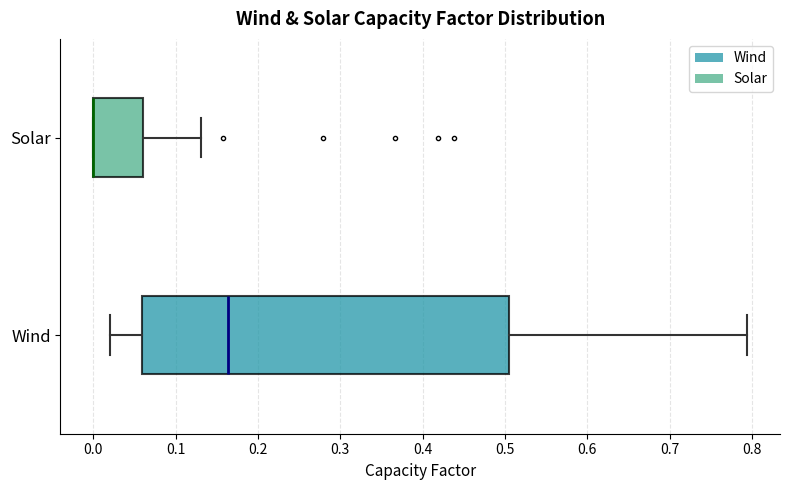

Where is the left edge of the box for Wind on the x-axis? The values are not printed on the chart, so give them approximately, as read against the axis.

0.06